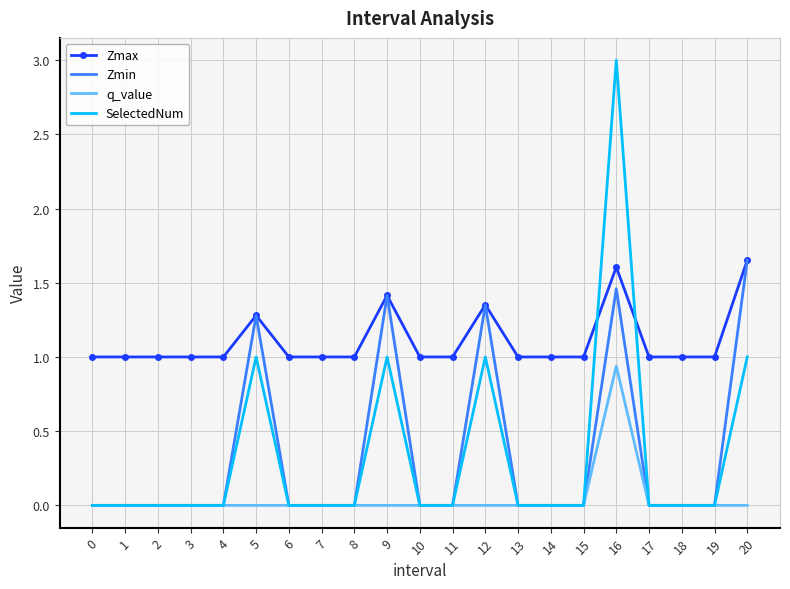

Which category has the highest value in the Zmin series?

20